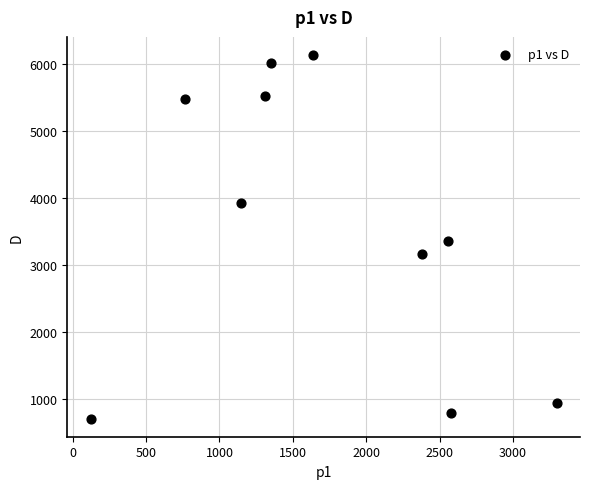

What is the average X value?

1714.4